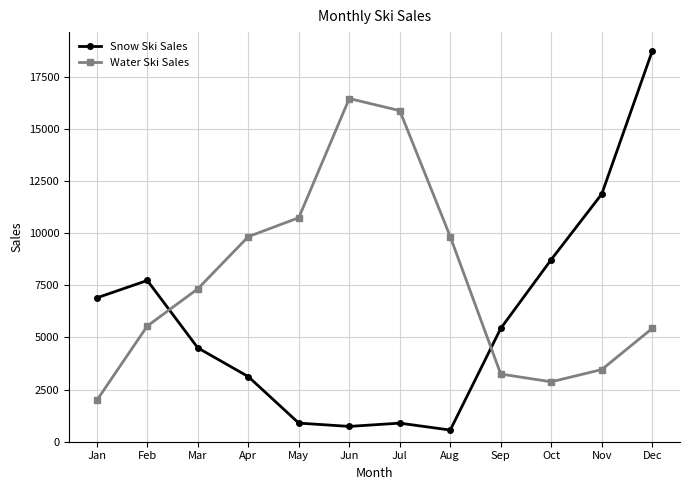

What are all the series names shown in the legend?

Snow Ski Sales, Water Ski Sales